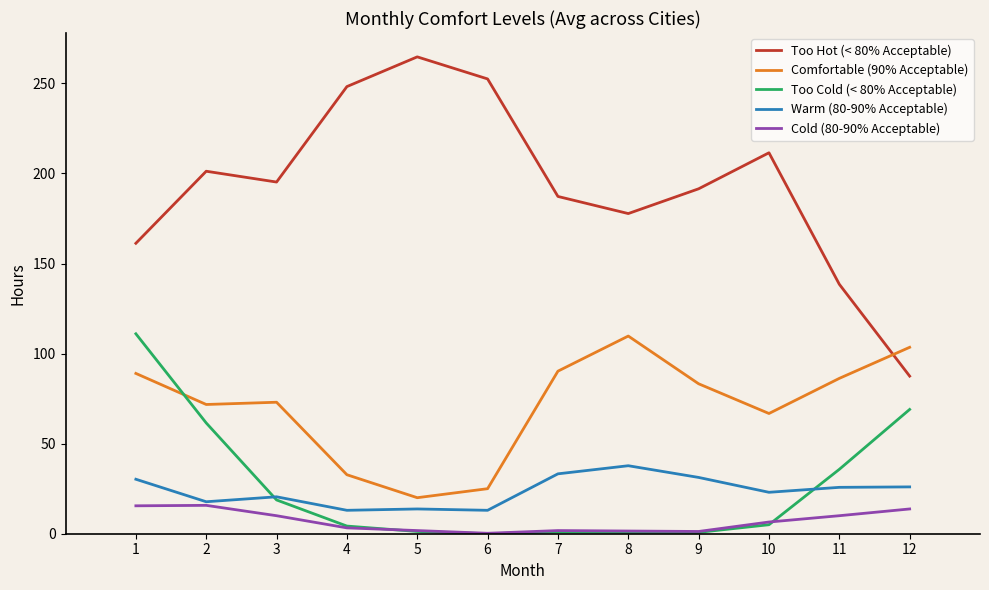

True or false: Cold (80-90% Acceptable) and Too Hot (< 80% Acceptable) intersect in this chart.

False